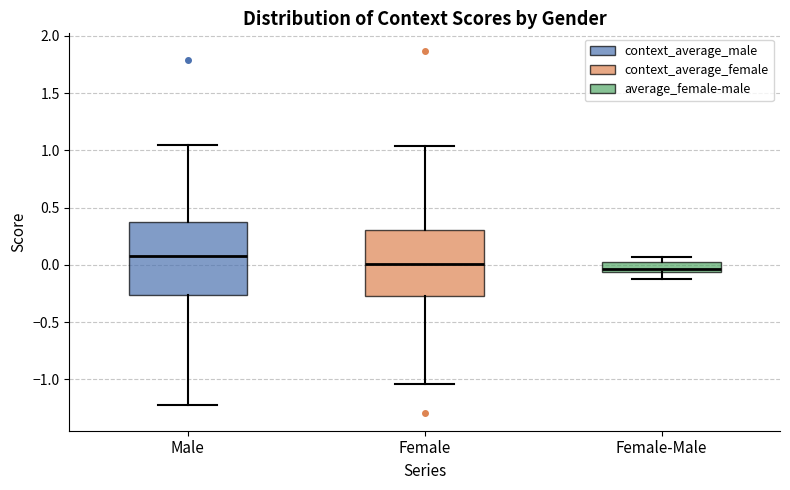

Comparing the boxes themselves (not the whiskers), which one is the tallest?

Male